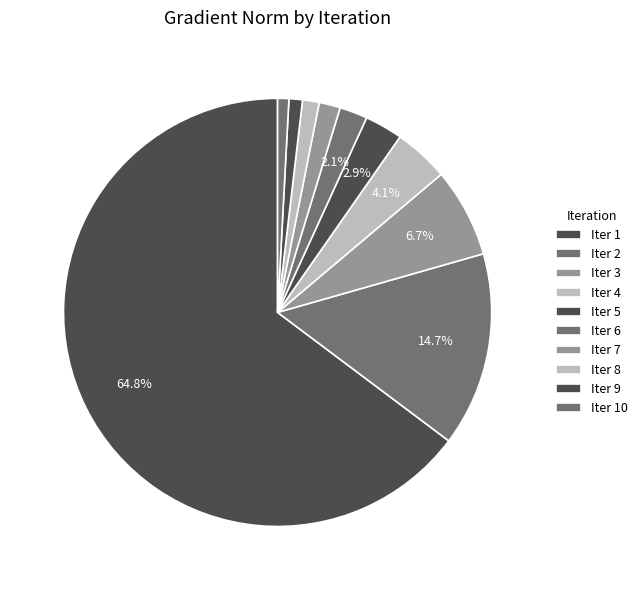

Count the number of slices in the pie.

10